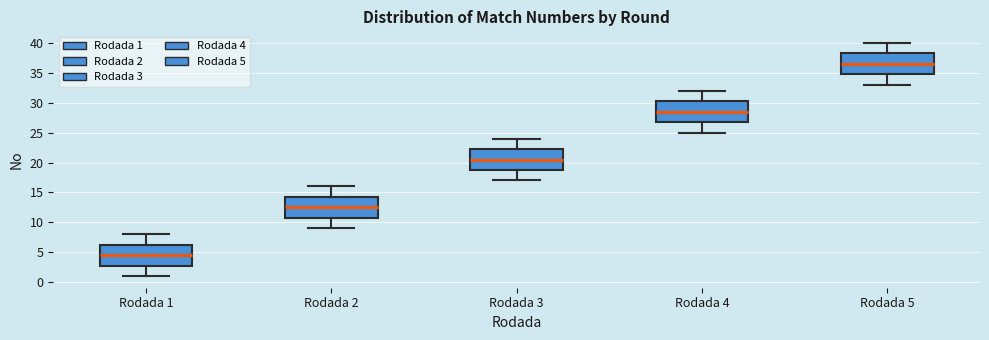

Reading left to right, transcribe this box plot: for each box, give where its median line is, the range the box spans, and where its two whiskers end, as read against the y-axis. The values are not printed on the chart, so give them approximately, as read against the axis.

Rodada 1: median 4.5, box 3.0 to 6.5, whiskers 1.0 to 8.0
Rodada 2: median 12.5, box 11.0 to 14.5, whiskers 9.0 to 16.0
Rodada 3: median 20.5, box 19.0 to 22.5, whiskers 17.0 to 24.0
Rodada 4: median 28.5, box 27.0 to 30.5, whiskers 25.0 to 32.0
Rodada 5: median 36.5, box 35.0 to 38.5, whiskers 33.0 to 40.0